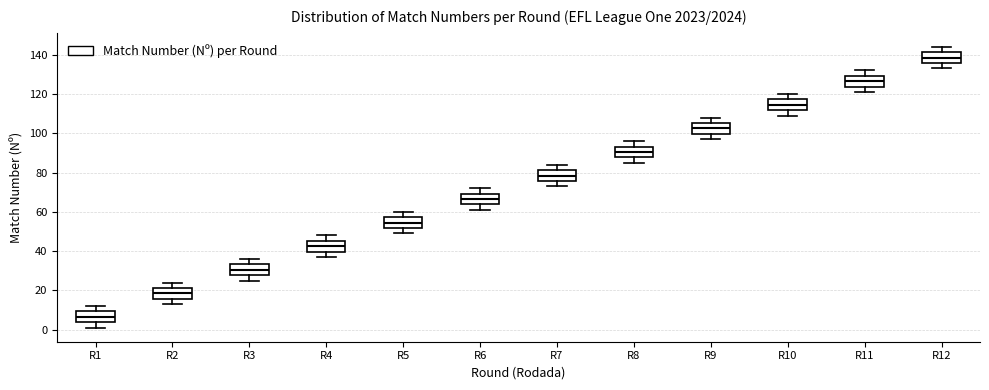

Reading left to right, read every box against the y-axis: the position of its median line, the range the box covers, and the ends of its whiskers. The values are not printed on the chart, so give them approximately, as read against the axis.

R1: median 6, box 4 to 10, whiskers 2 to 12
R2: median 18, box 16 to 22, whiskers 14 to 24
R3: median 30, box 28 to 34, whiskers 26 to 36
R4: median 42, box 40 to 46, whiskers 38 to 48
R5: median 54, box 52 to 58, whiskers 50 to 60
R6: median 66, box 64 to 70, whiskers 62 to 72
R7: median 78, box 76 to 82, whiskers 74 to 84
R8: median 90, box 88 to 94, whiskers 86 to 96
R9: median 102, box 100 to 106, whiskers 98 to 108
R10: median 114, box 112 to 118, whiskers 110 to 120
R11: median 126, box 124 to 130, whiskers 122 to 132
R12: median 138, box 136 to 142, whiskers 134 to 144